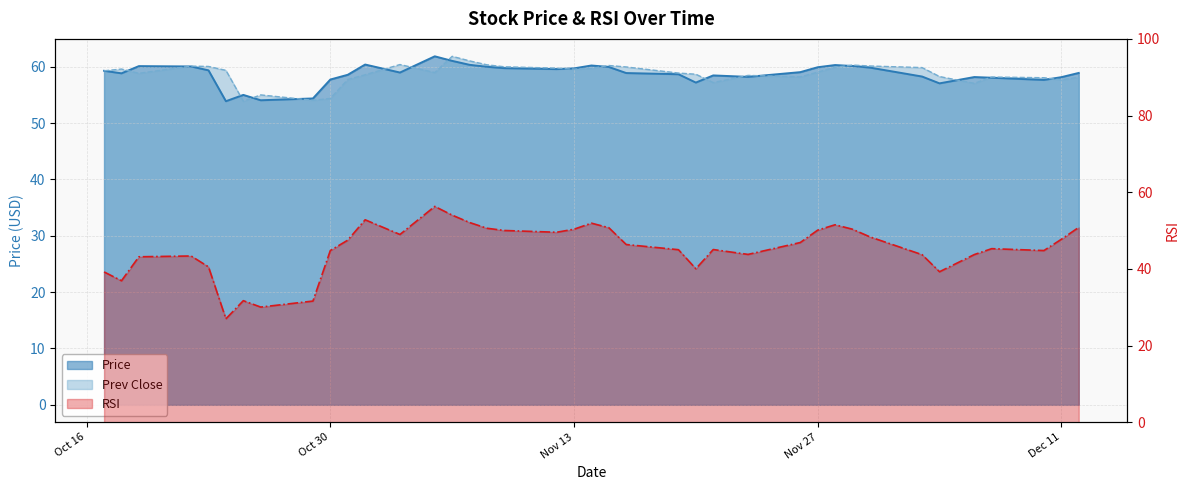

What is the total value across all series at 2018-11-08?

170.9